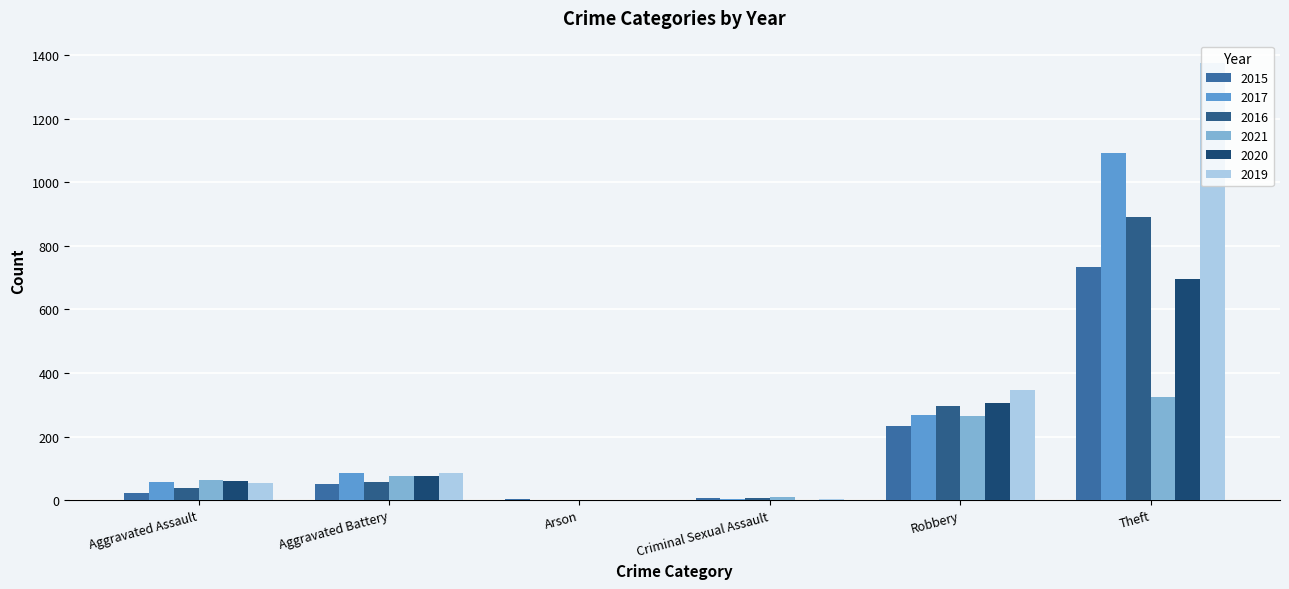

What is the difference between the second highest and minimum values in the 2016 series?

297